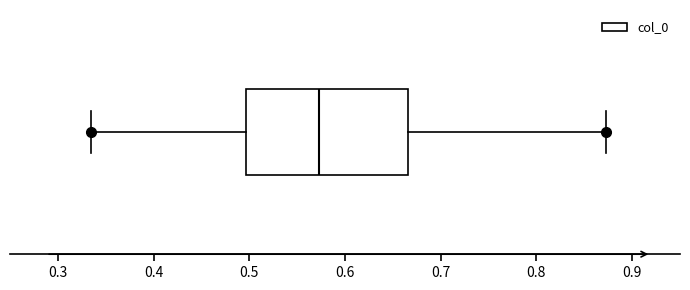

Transcribe this box plot: give where the median line is, the range the box spans, and where the two whiskers end, as read against the x-axis. The values are not printed on the chart, so give them approximately, as read against the axis.

median 0.57, box 0.50 to 0.67, whiskers 0.33 to 0.87